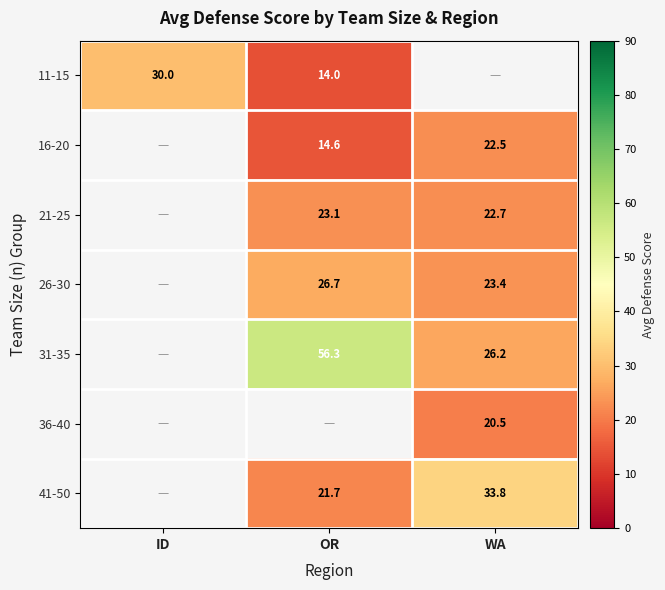

Is the value of 26-30 at OR greater than the value of 16-20 at WA?

Yes